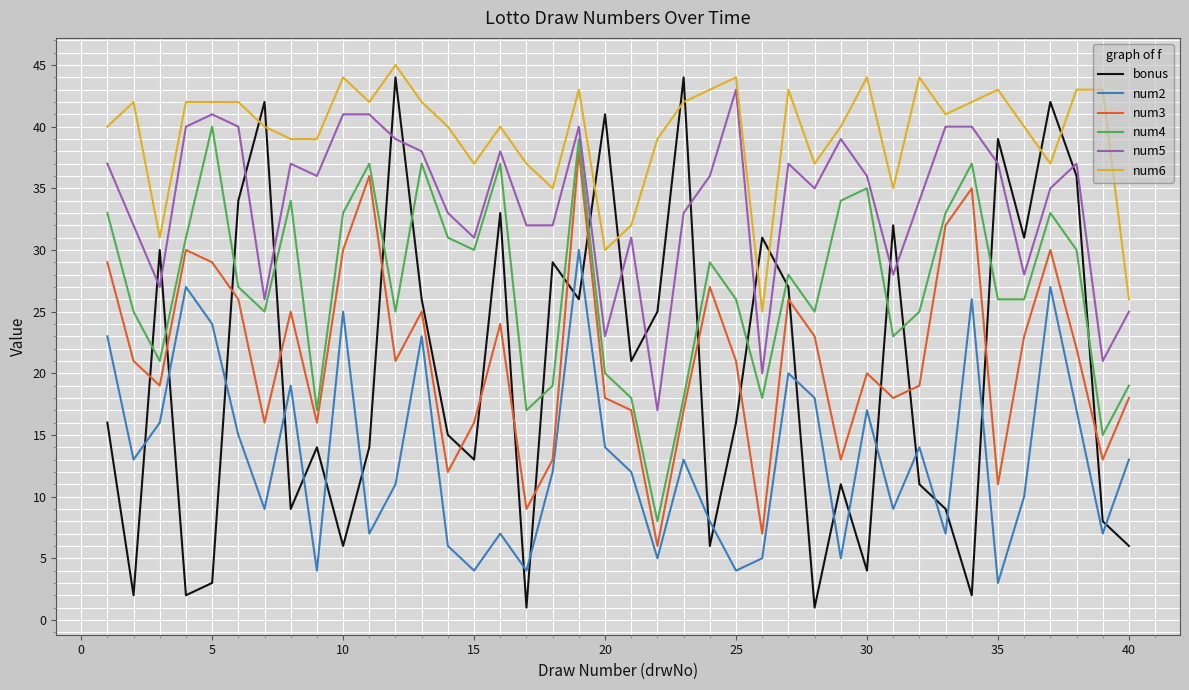

What is the greatest value displayed?

45